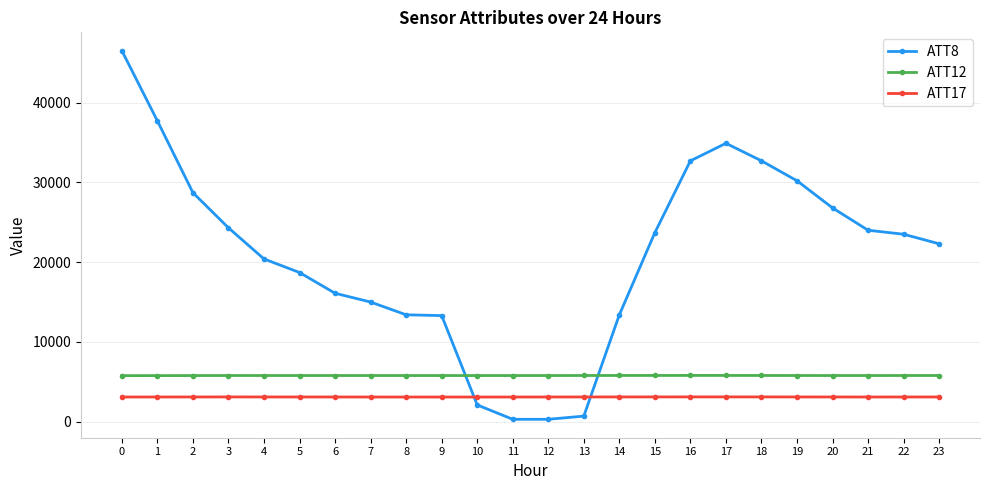

List the series in order of their peak value, highest first.

ATT8, ATT12, ATT17